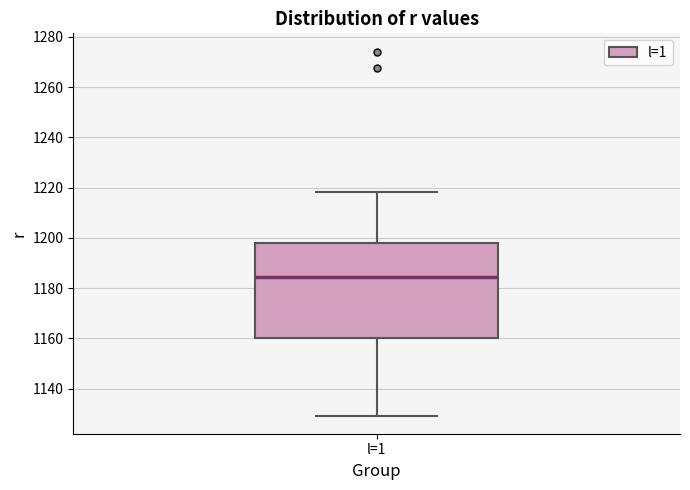

Where does the upper whisker of the box for l=1 end on the y-axis? The values are not printed on the chart, so give them approximately, as read against the axis.

1218